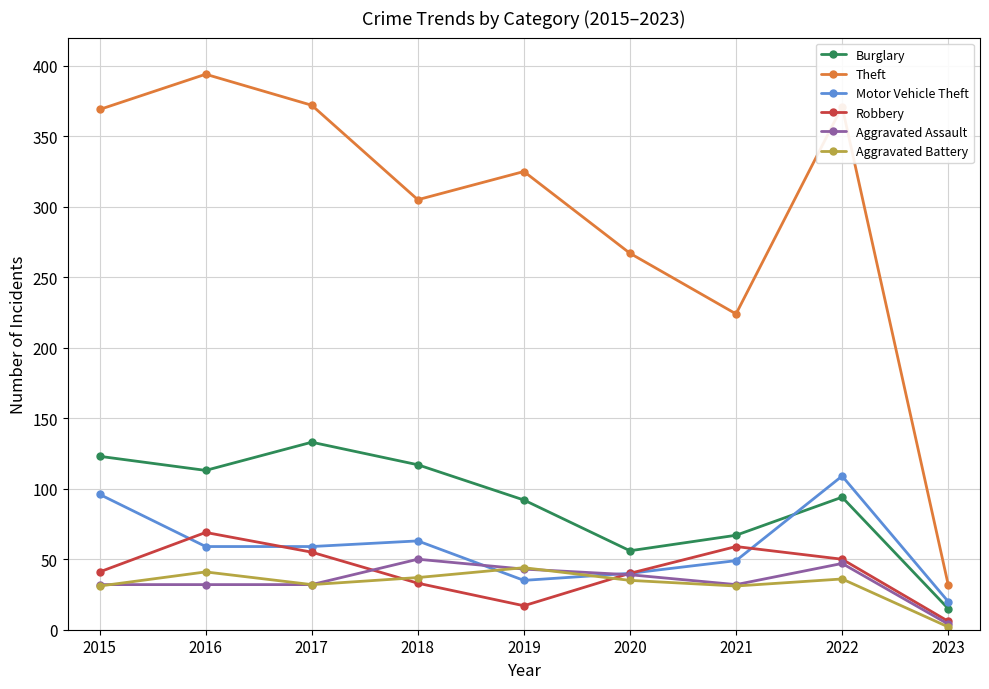

After their last crossing, which series has the higher values: Burglary or Motor Vehicle Theft?

Motor Vehicle Theft